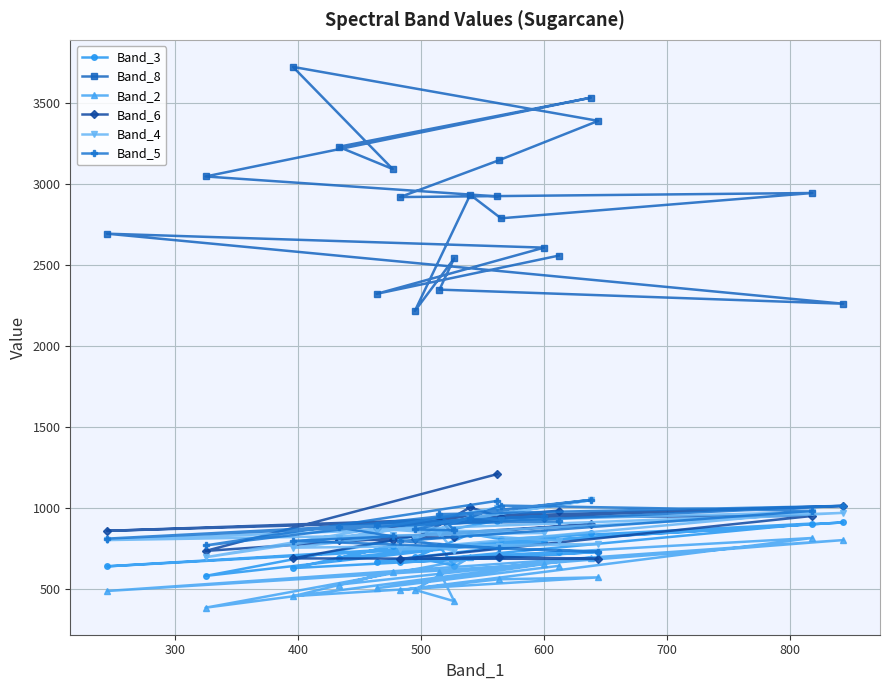

Which series has the largest total across all categories?

Band_8